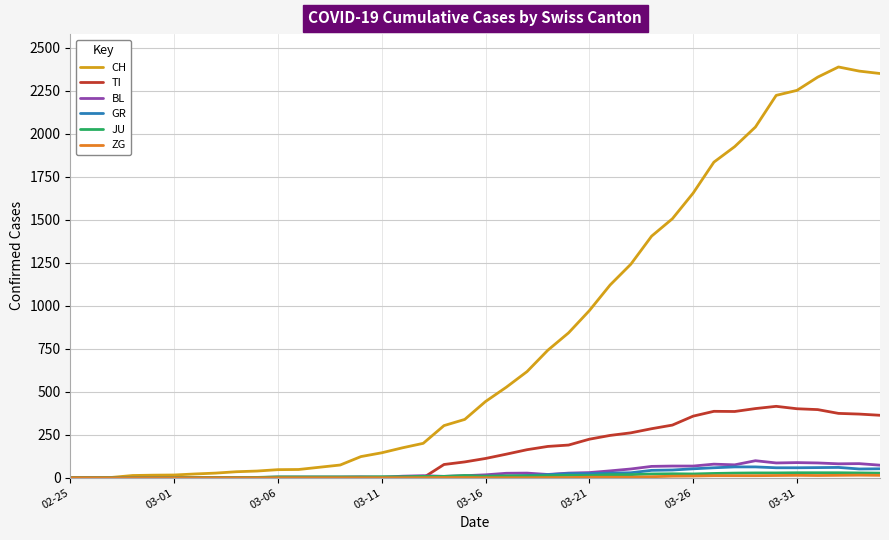

Which series has the largest total across all categories?

CH